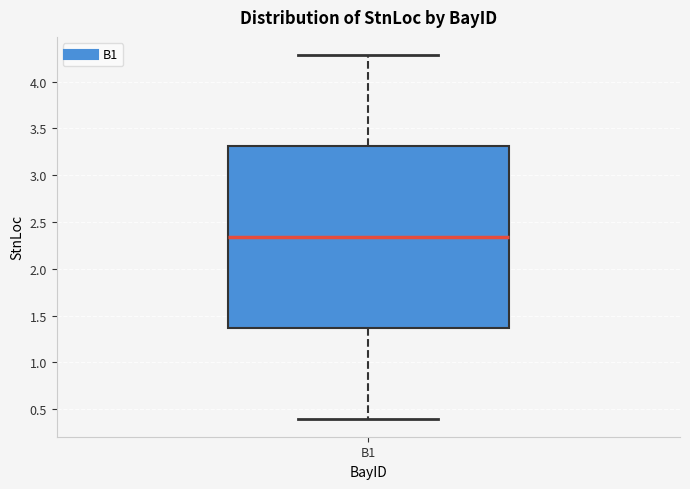

Read this box plot against the y-axis: the position of the median line, the range covered by the box, and the ends of both whiskers. The values are not printed on the chart, so give them approximately, as read against the axis.

median 2.35, box 1.35 to 3.30, whiskers 0.40 to 4.30